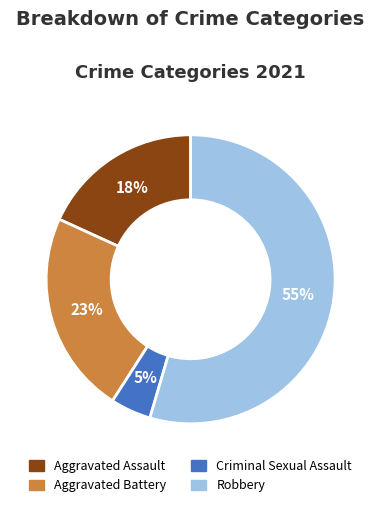

Do Robbery and Aggravated Battery together represent more than half of the pie?

Yes